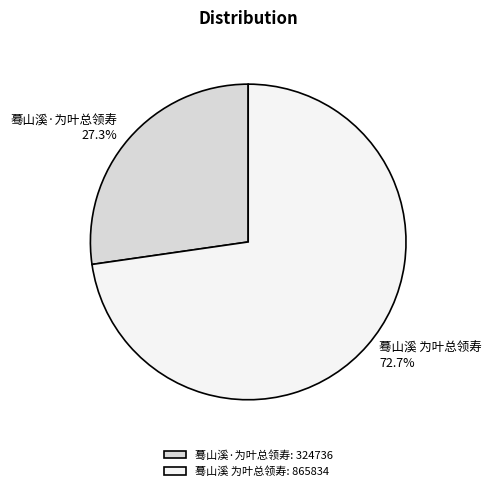

What percentage is NOT represented by 蓦山溪·为叶总领寿?

72.7%